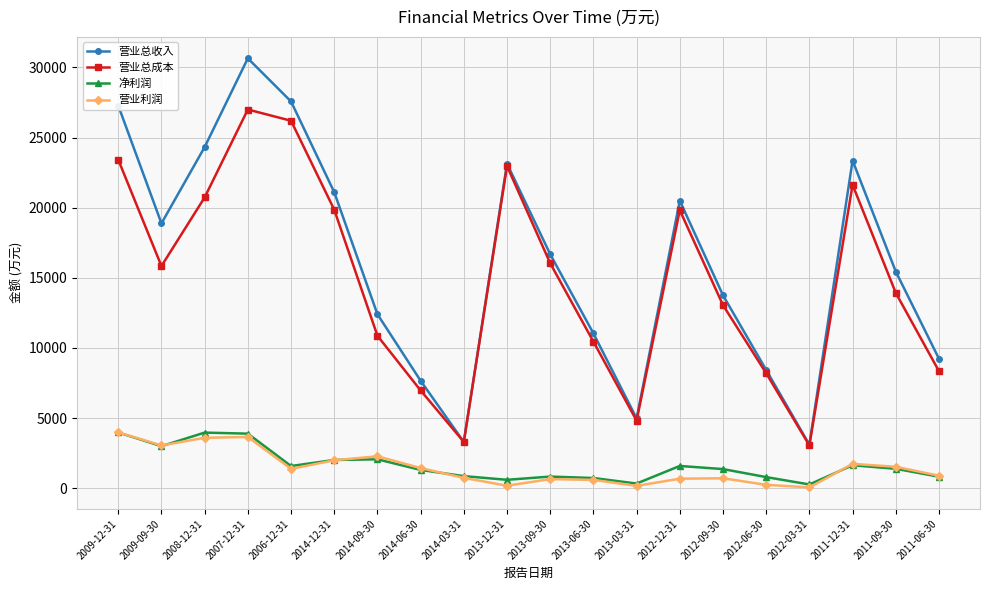

What is the sum of the 营业利润 values at 2006-12-31 and 2009-12-31?

5352